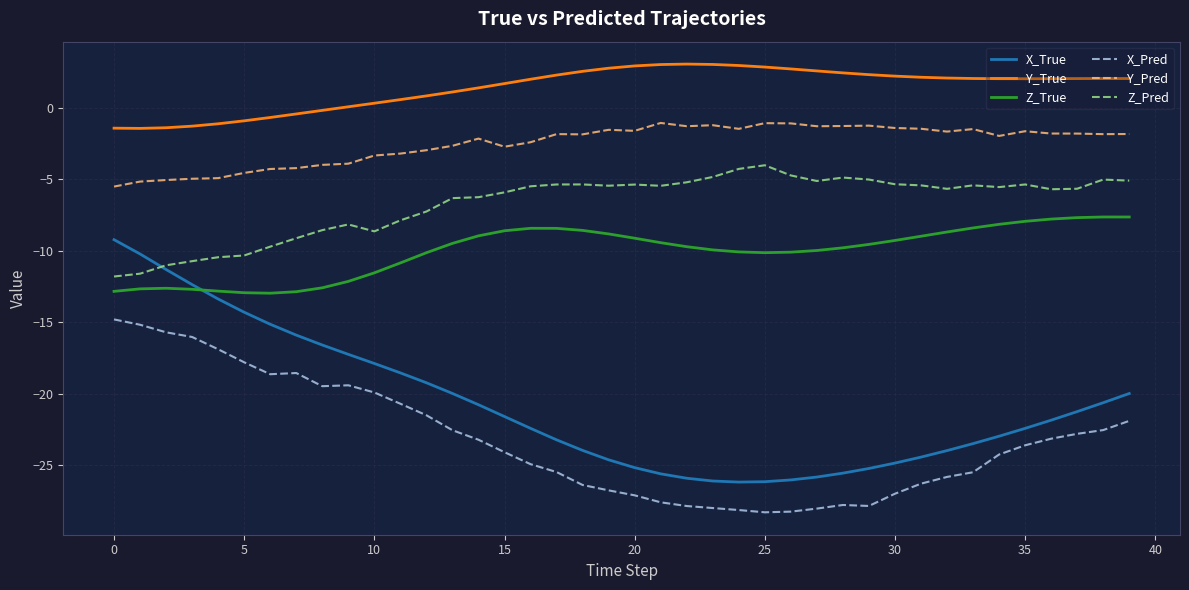

Which series has the largest total across all categories?

Y_True